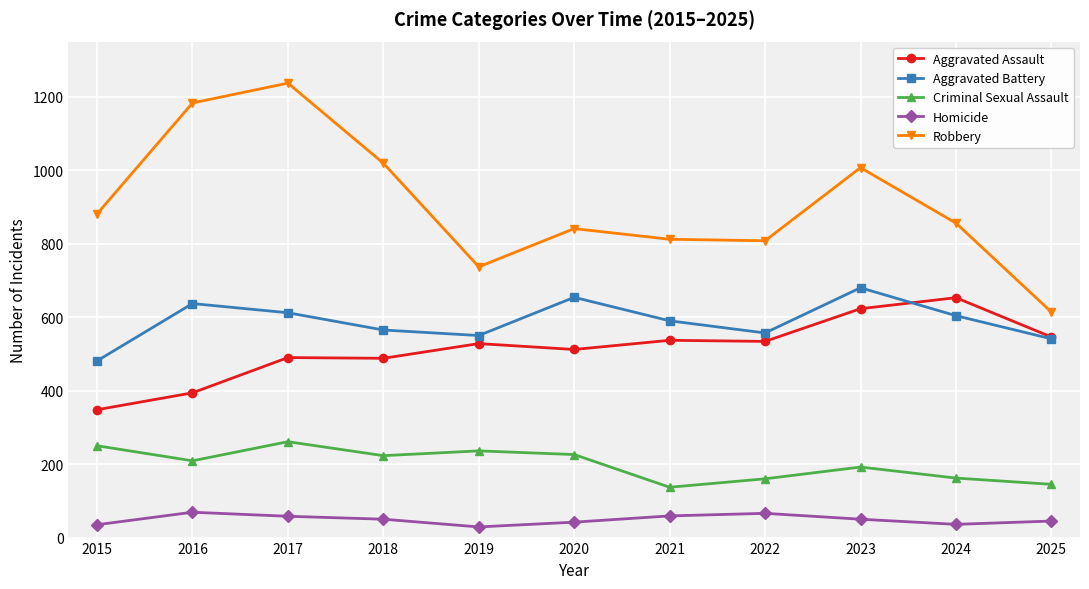

What is the value of the Aggravated Battery point at the 7th from the left?

590